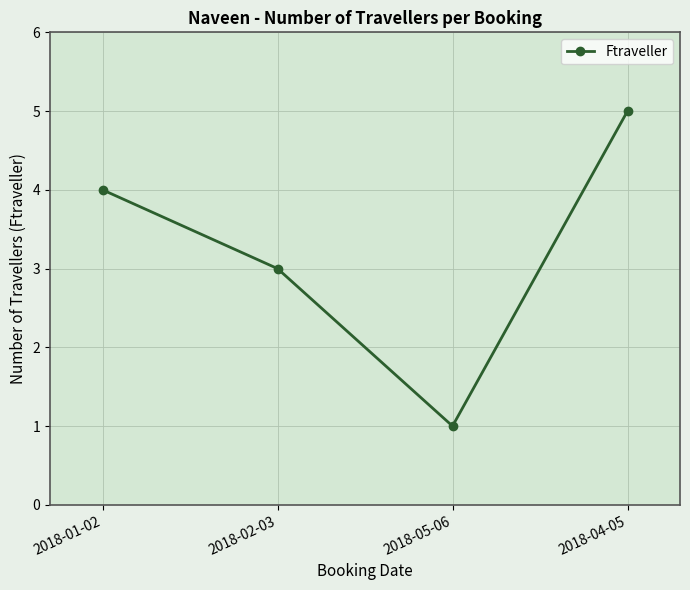

What value does the data have at 2018-01-02?

4